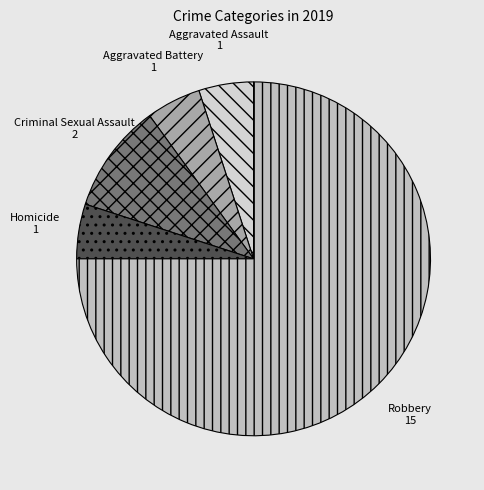

Does Aggravated Assault account for over 50% of the chart?

No